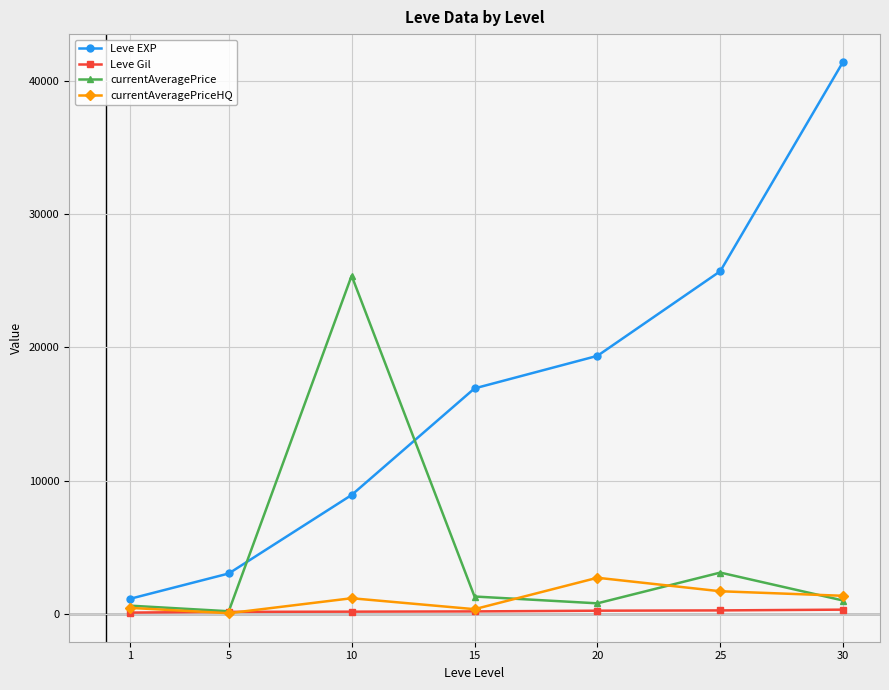

What is the maximum value shown in the chart?

41410.0